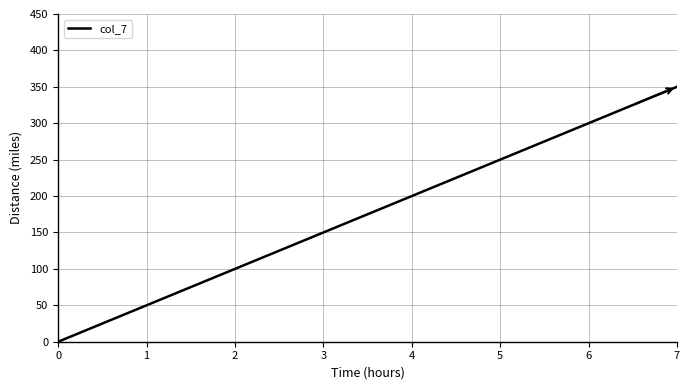

What is the difference between the second highest and minimum values?

300